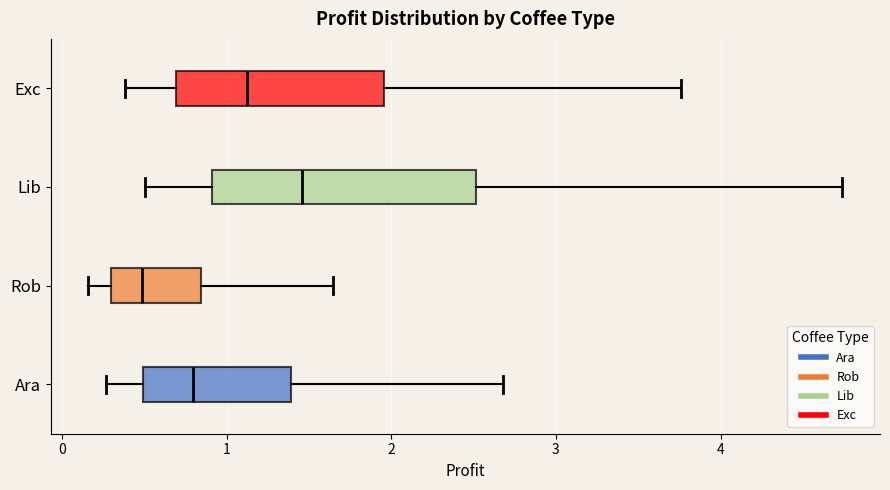

Which box has the furthest to the right median line?

Lib